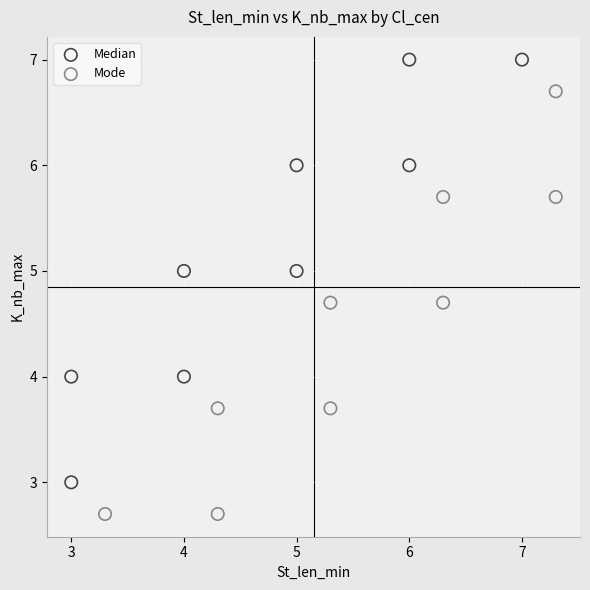

Which series reaches the minimum Y coordinate?

Mode